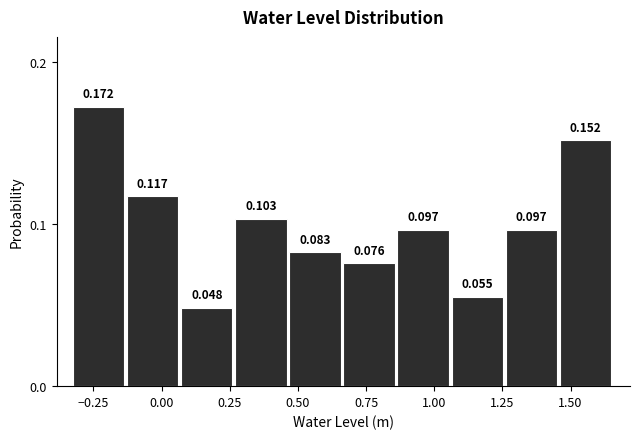

Around what value on the x-axis is the tallest bar? Give the approximate position of its centre, as read against the axis.

-0.25